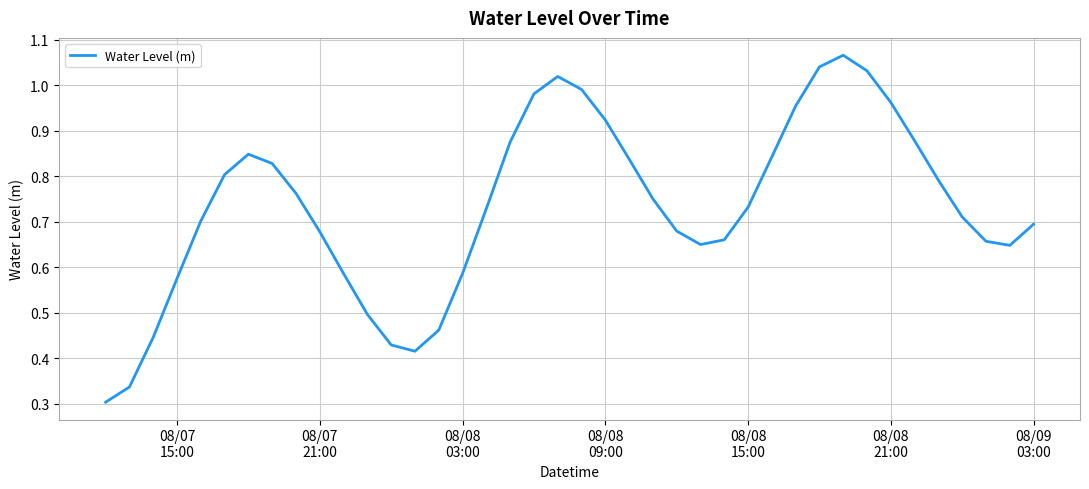

What is the difference between the second highest and second lowest values?

0.7